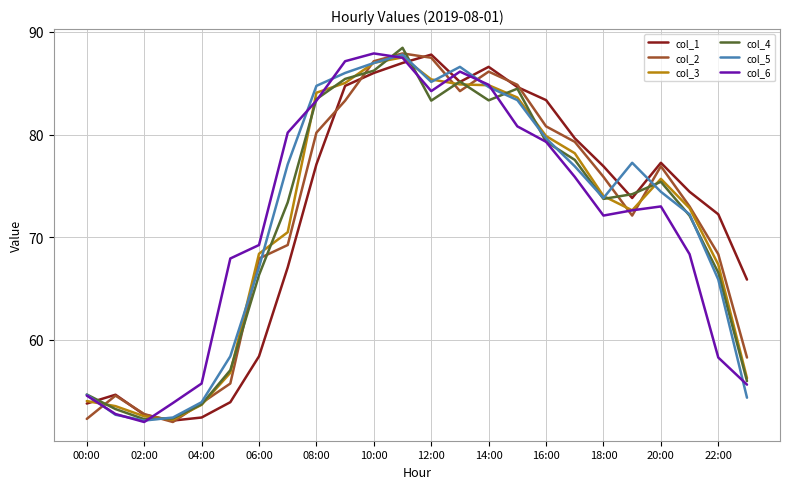

True or false: col_2 and col_6 cross at least once.

True